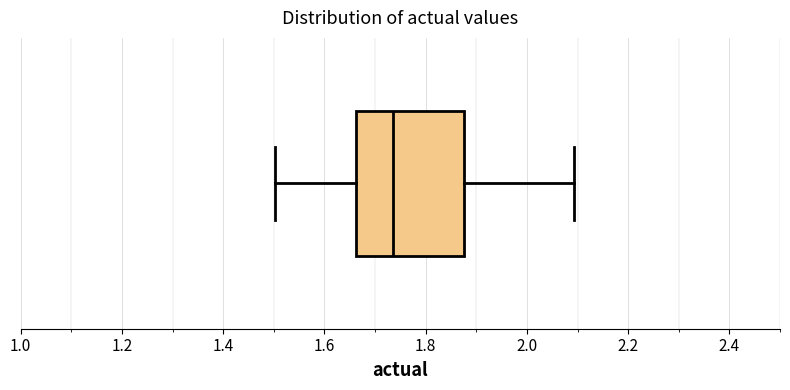

Read this box plot against the x-axis: the position of the median line, the range covered by the box, and the ends of both whiskers. The values are not printed on the chart, so give them approximately, as read against the axis.

median 1.74, box 1.66 to 1.88, whiskers 1.50 to 2.10